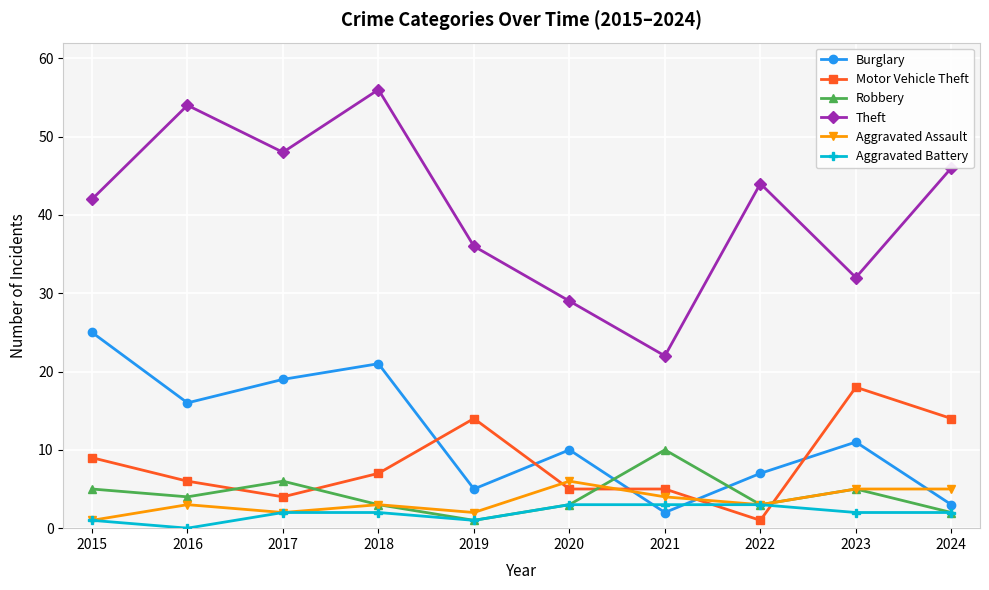

List the series in order of their peak value, lowest first.

Aggravated Battery, Aggravated Assault, Robbery, Motor Vehicle Theft, Burglary, Theft